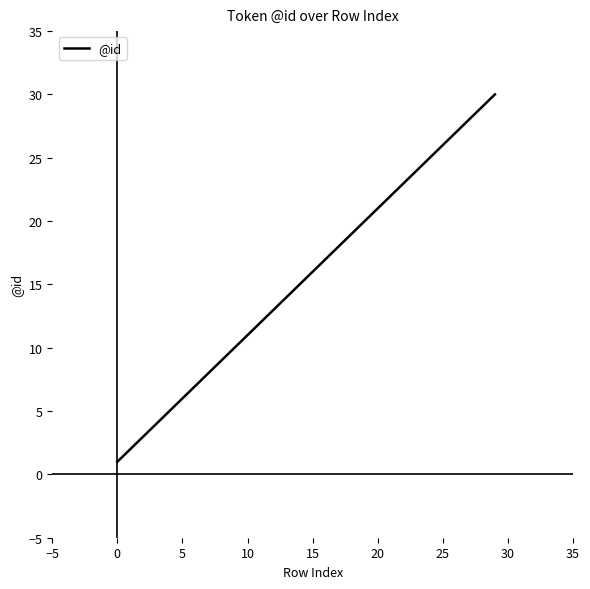

True or false: there are more than 1 points higher than both neighbors.

False